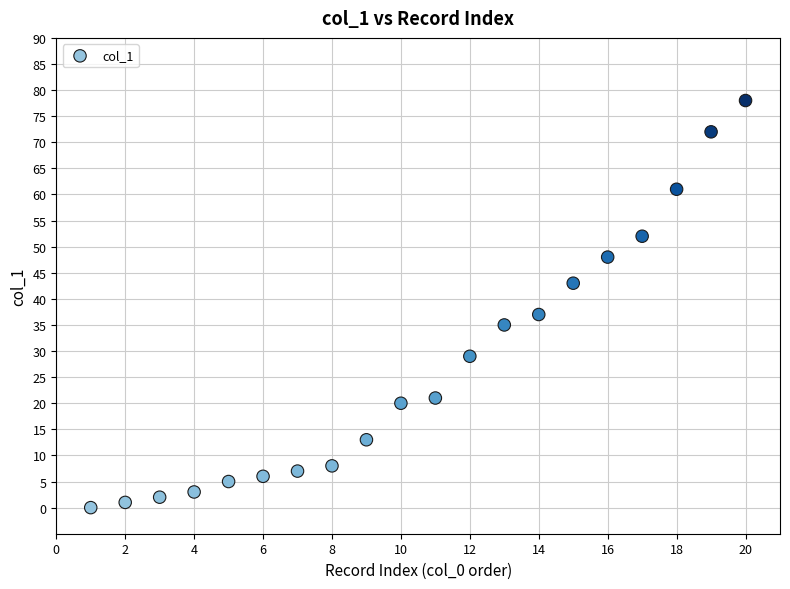

What is the range of Y values (max minus min)?

78